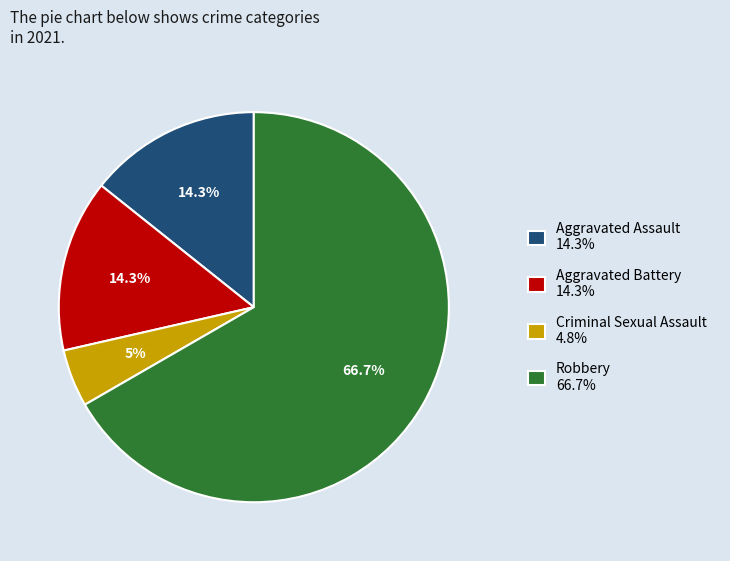

To the nearest percent, what is the average slice percentage?

25%